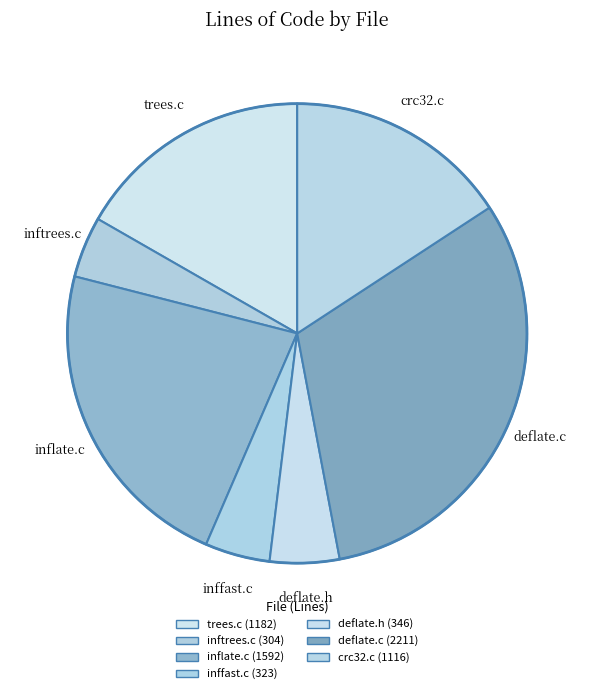

Does deflate.c account for over 50% of the chart?

No